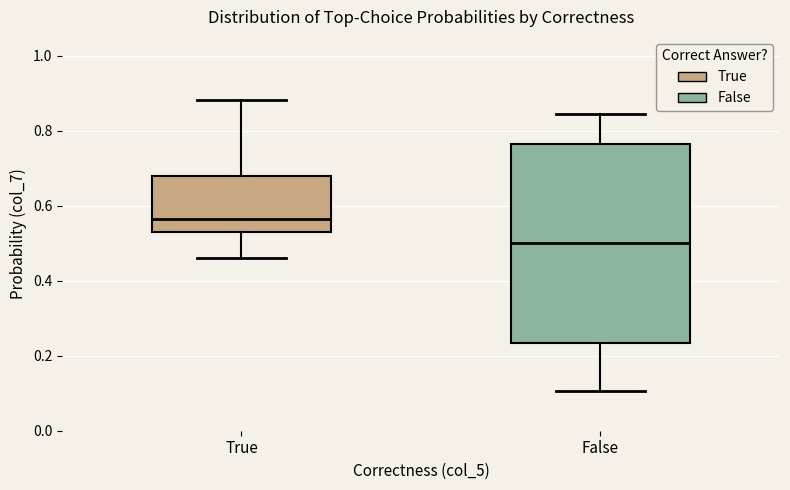

Comparing the boxes themselves (not the whiskers), which one is the tallest?

False